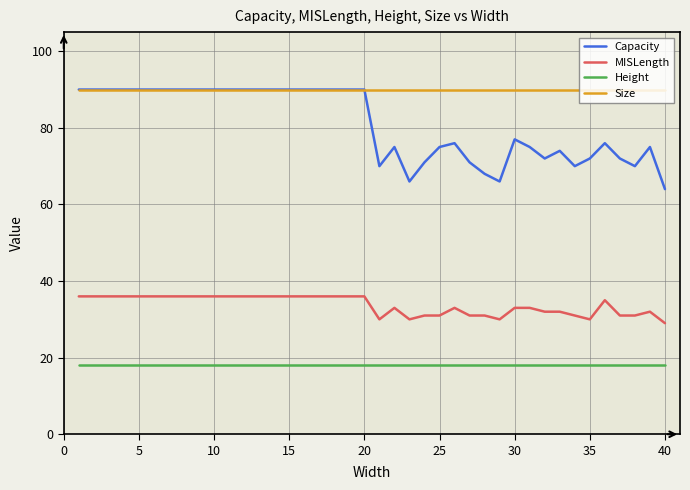

Which series has the largest total across all categories?

Size